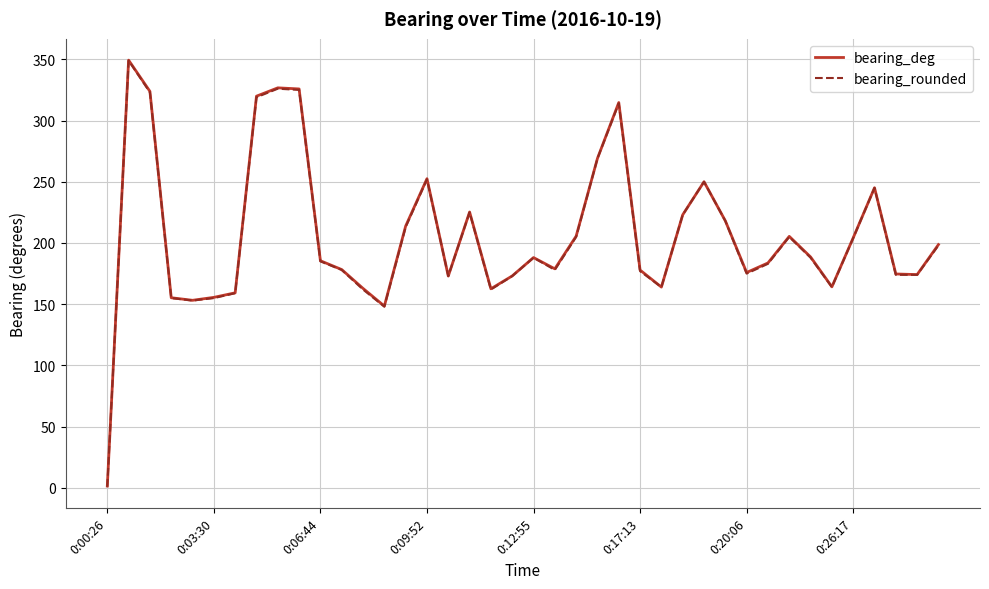

What is the minimum value shown in the chart?

1.0